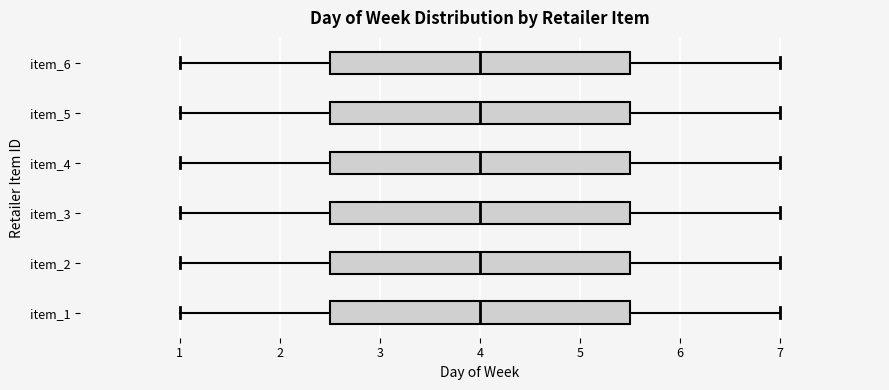

Reading bottom to top, transcribe this box plot: for each box, give where its median line is, the range the box spans, and where its two whiskers end, as read against the x-axis. The values are not printed on the chart, so give them approximately, as read against the axis.

item_1: median 4.0, box 2.5 to 5.5, whiskers 1.0 to 7.0
item_2: median 4.0, box 2.5 to 5.5, whiskers 1.0 to 7.0
item_3: median 4.0, box 2.5 to 5.5, whiskers 1.0 to 7.0
item_4: median 4.0, box 2.5 to 5.5, whiskers 1.0 to 7.0
item_5: median 4.0, box 2.5 to 5.5, whiskers 1.0 to 7.0
item_6: median 4.0, box 2.5 to 5.5, whiskers 1.0 to 7.0